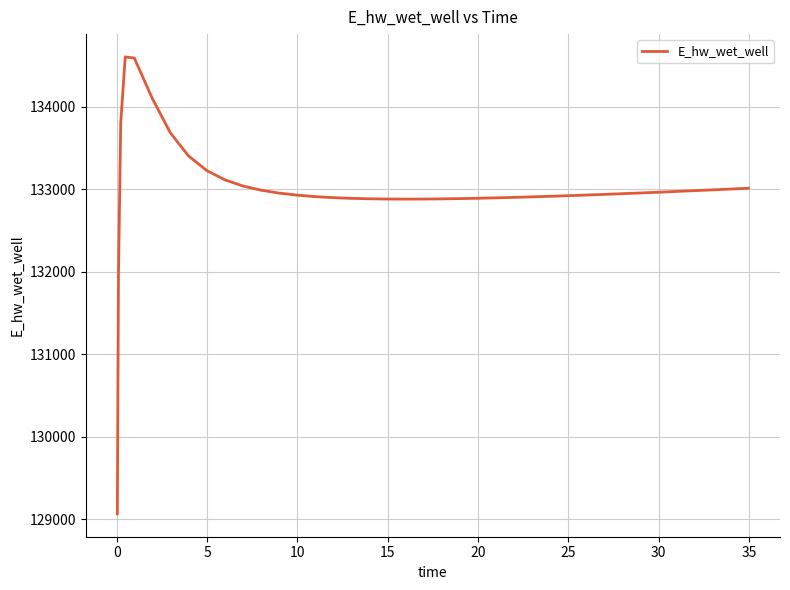

What is the smallest value displayed?

129062.4